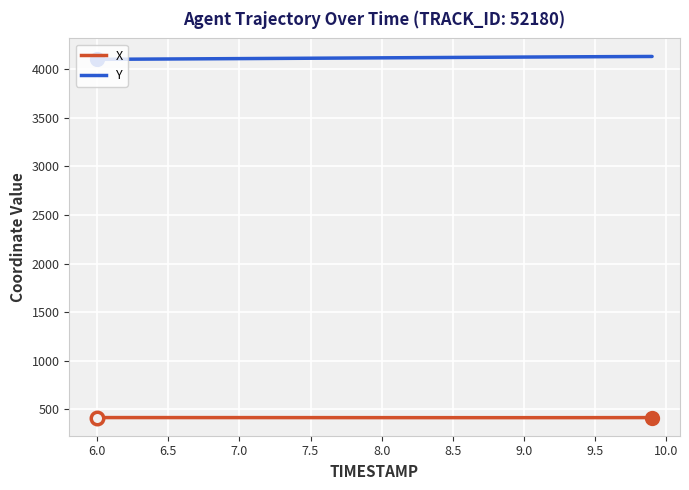

True or false: Y and X cross at least once.

False